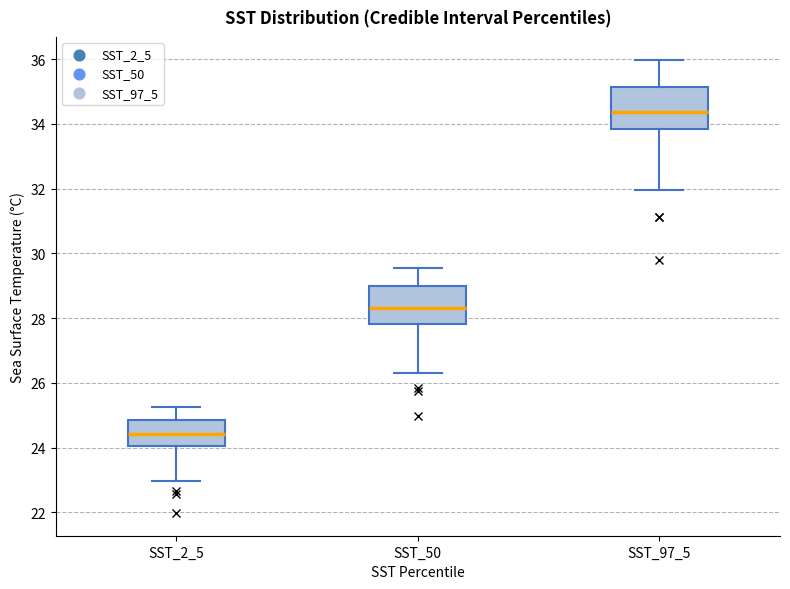

Which box's median line is the lowest?

SST_2_5